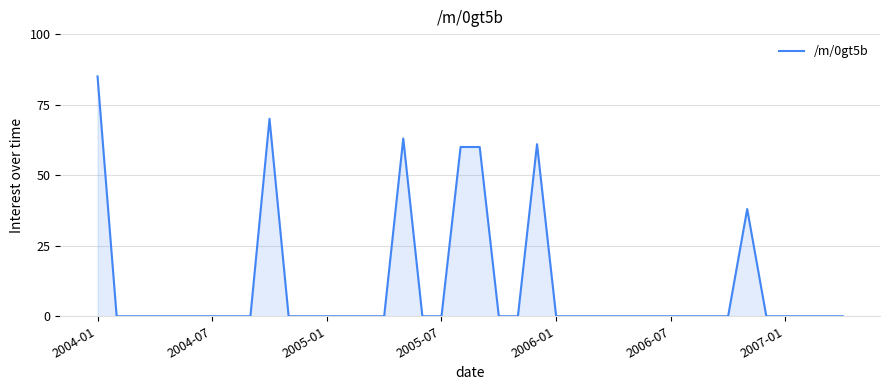

What is the maximum value shown in the chart?

85